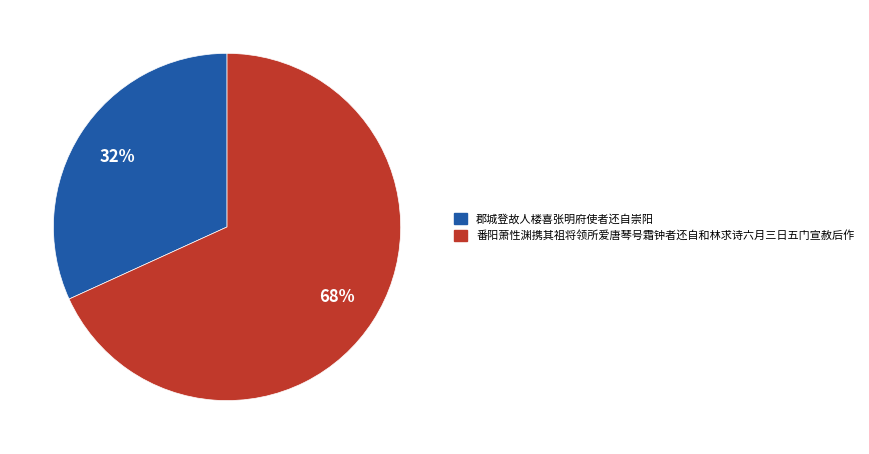

Which category has the smallest portion of the pie?

郡城登故人楼喜张明府使者还自崇阳